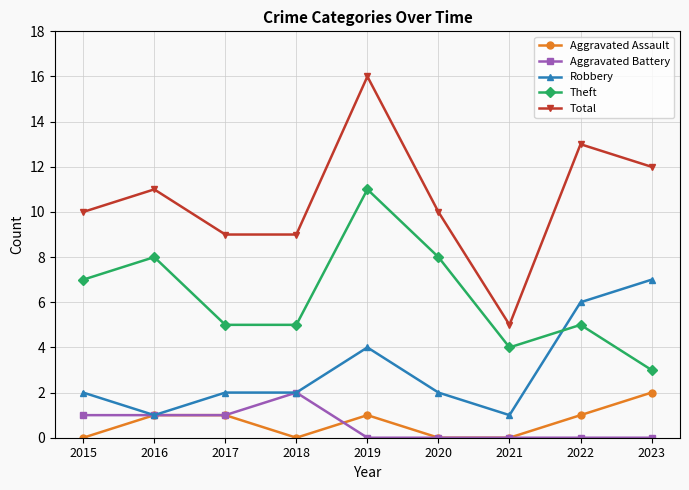

What is the value of the Robbery point at the 8th from the left?

6